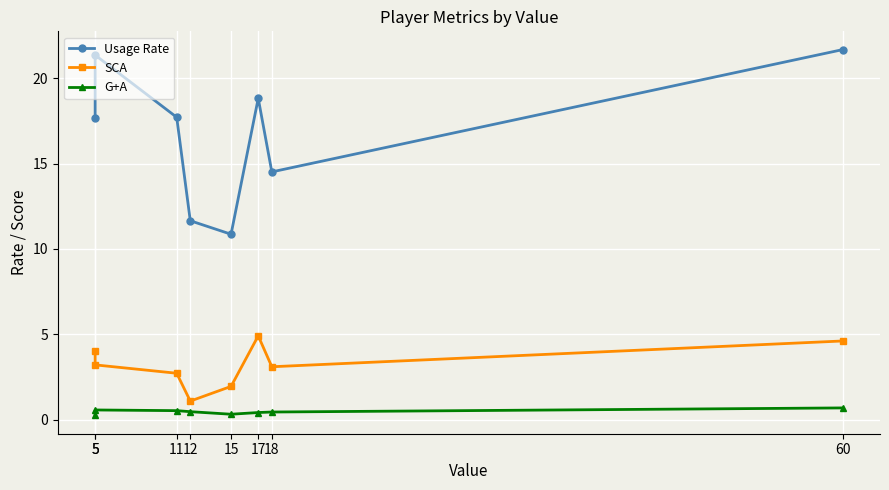

The Usage Rate series shows 11.7 at 12. True or false?

True